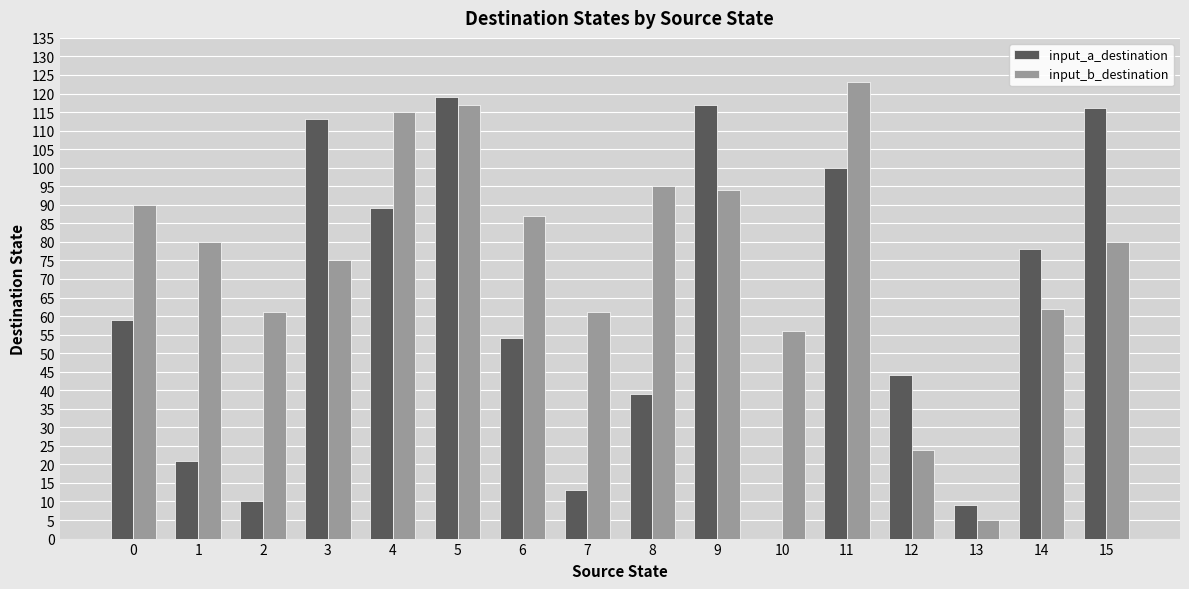

The input_a_destination series shows 59 at 3. True or false?

False